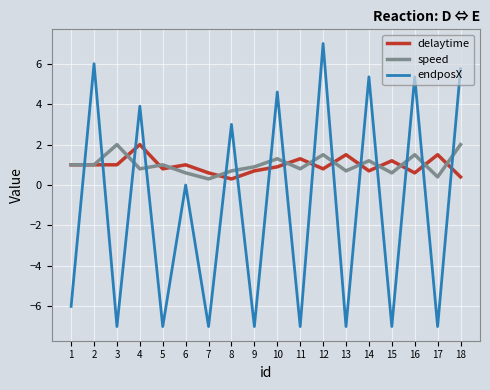

Is the value of delaytime at 18 greater than the value of speed at 5?

No